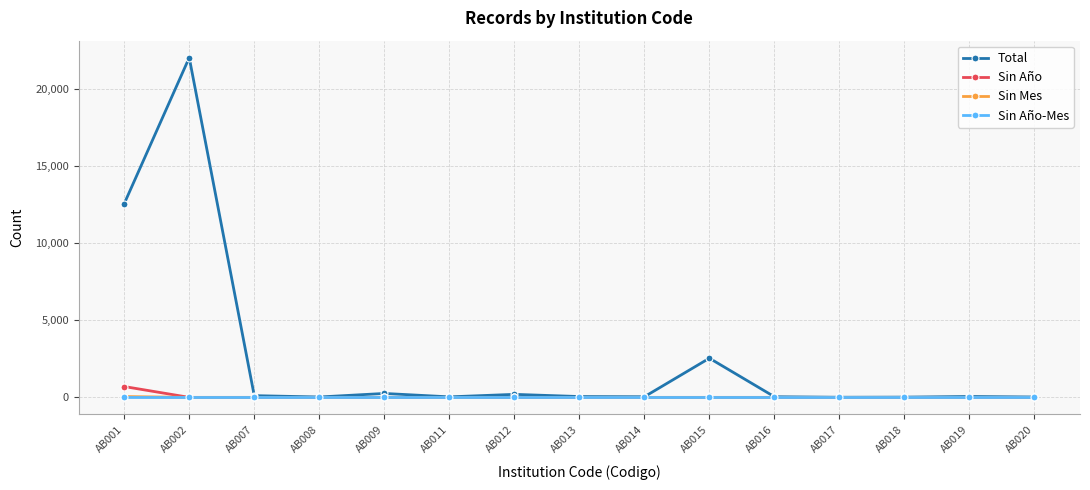

True or false: Total has more than 1 interior local peaks.

True